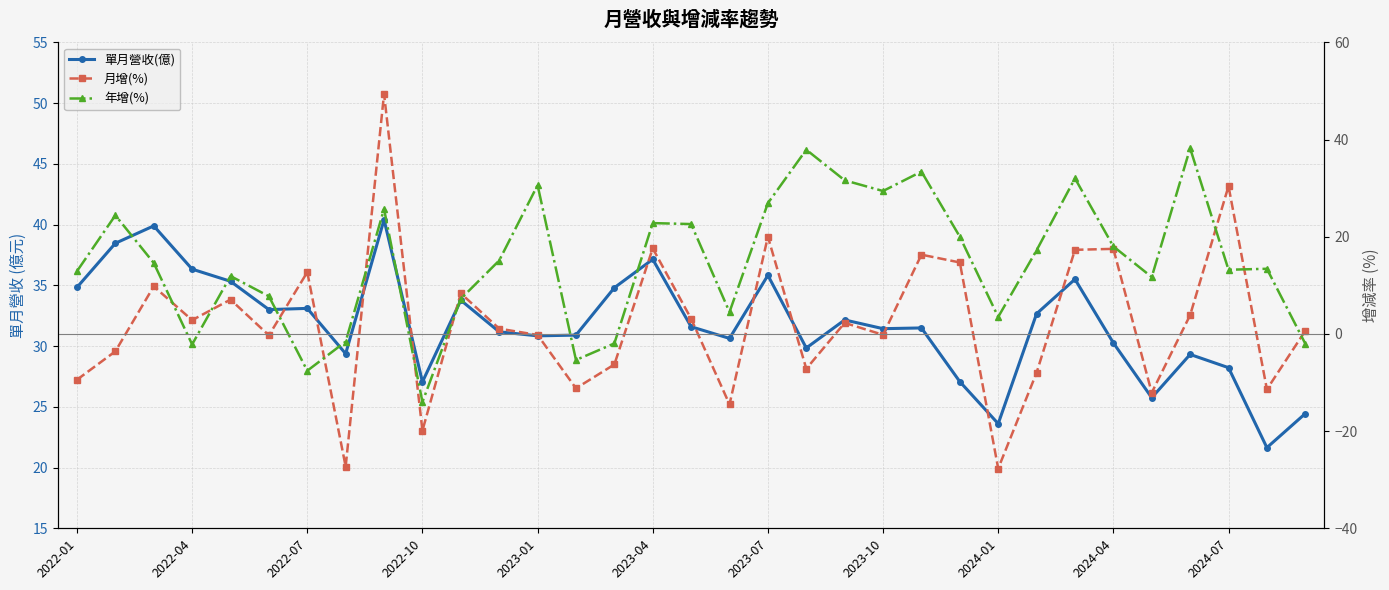

After their last crossing, which series has the higher values: 單月營收(億) or 年增(%)?

單月營收(億)